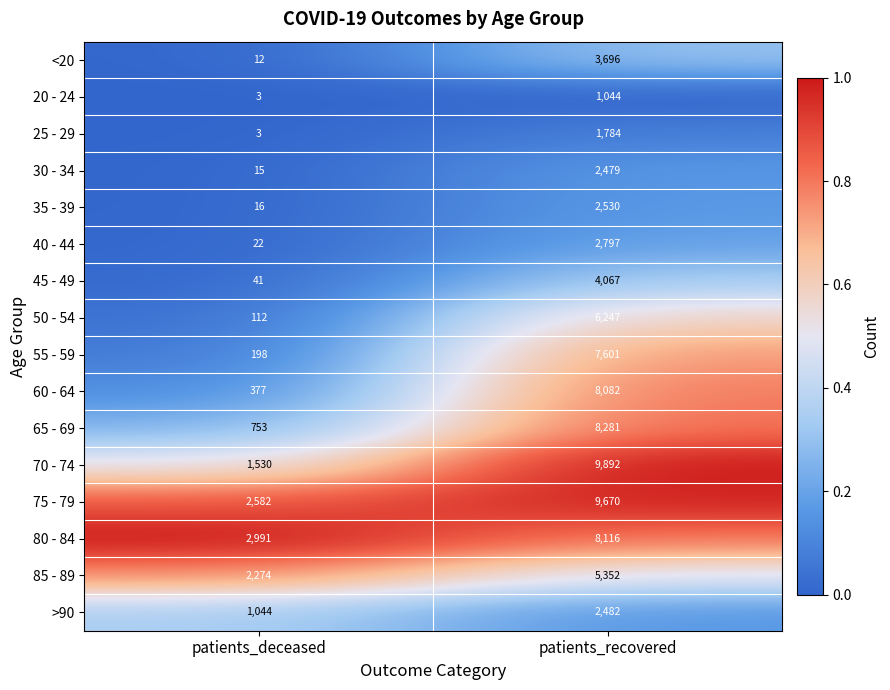

At patients_recovered, list the series in order from largest to smallest.

70 - 74, 75 - 79, 65 - 69, 80 - 84, 60 - 64, 55 - 59, 50 - 54, 85 - 89, 45 - 49, <20, 40 - 44, 35 - 39, >90, 30 - 34, 25 - 29, 20 - 24